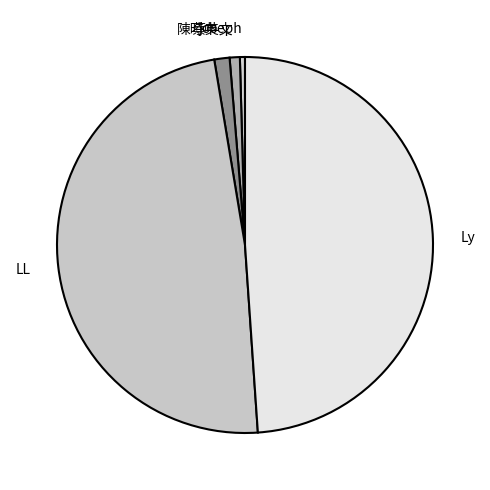

Is it true that LL is 35% of the pie?

False